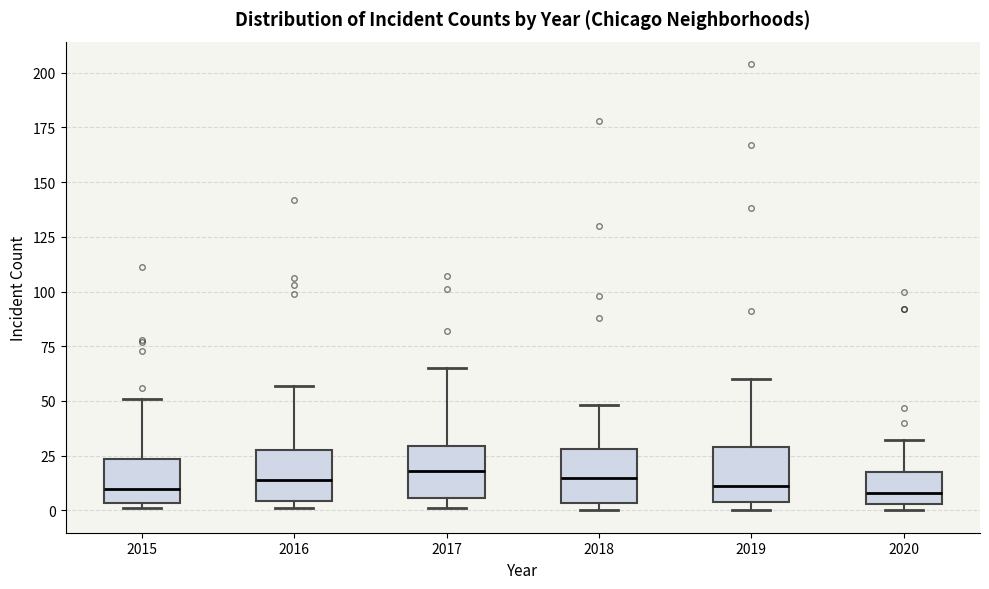

Reading left to right, transcribe this box plot: for each box, give where its median line is, the range the box spans, and where its two whiskers end, as read against the y-axis. The values are not printed on the chart, so give them approximately, as read against the axis.

2015: median 10, box 5 to 25, whiskers 0 to 50
2016: median 15, box 5 to 30, whiskers 0 to 55
2017: median 20, box 5 to 30, whiskers 0 to 65
2018: median 15, box 5 to 30, whiskers 0 to 50
2019: median 10, box 5 to 30, whiskers 0 to 60
2020: median 10, box 5 to 20, whiskers 0 to 30